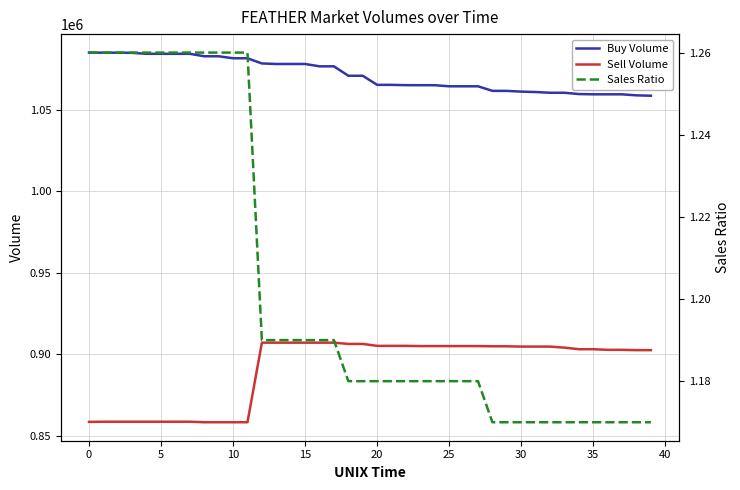

True or false: Sell Volume and Buy Volume cross at least once.

False